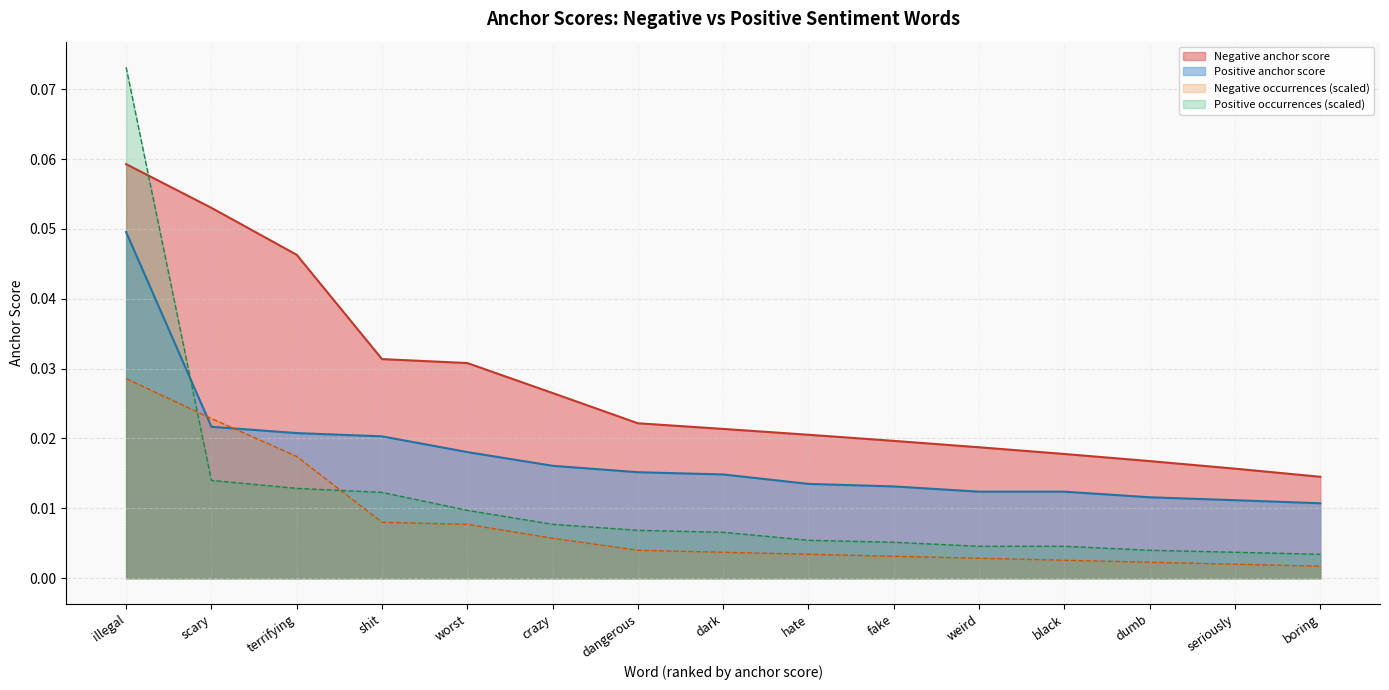

What is the sum of all Positive anchor score values?

0.3